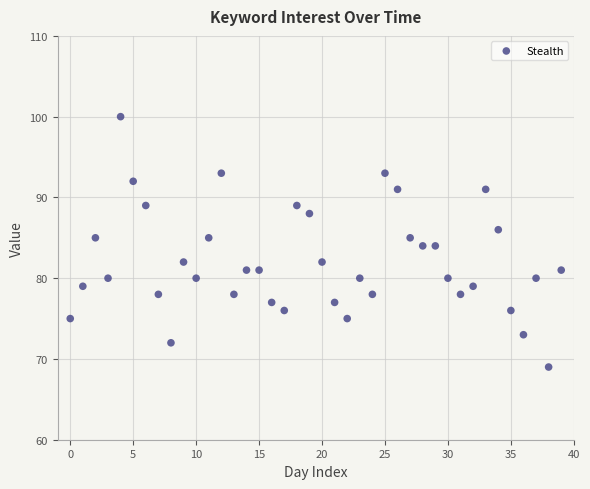

What is the range of Y values (max minus min)?

31